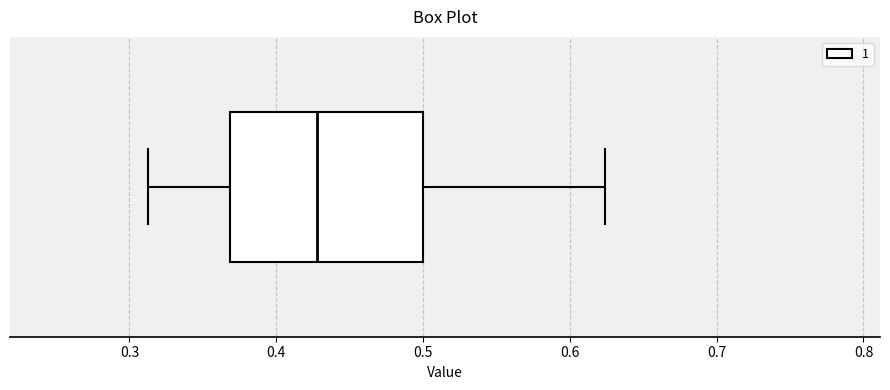

Read this box plot against the x-axis: the position of the median line, the range covered by the box, and the ends of both whiskers. The values are not printed on the chart, so give them approximately, as read against the axis.

median 0.43, box 0.37 to 0.50, whiskers 0.31 to 0.62